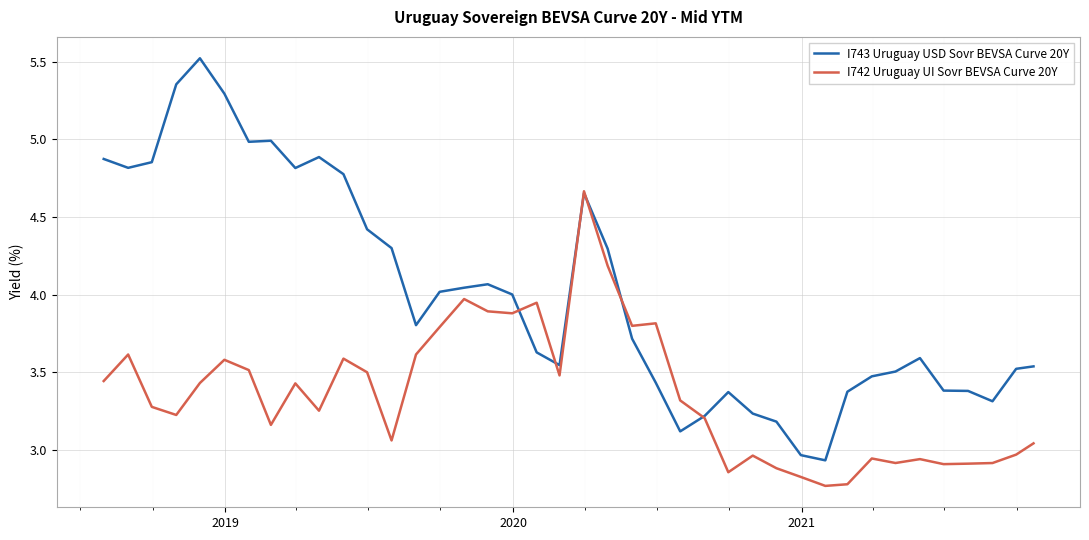

List the series in order of their overall mean, highest first.

I743 Uruguay USD Sovr BEVSA Curve 20Y, I742 Uruguay UI Sovr BEVSA Curve 20Y